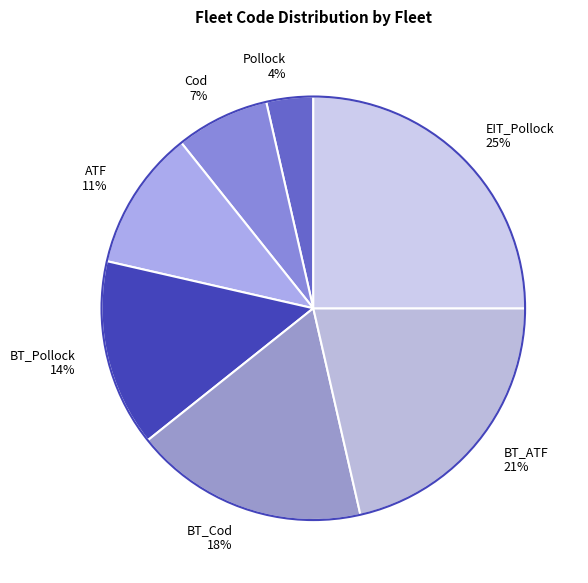

Which slice is the smallest?

Pollock